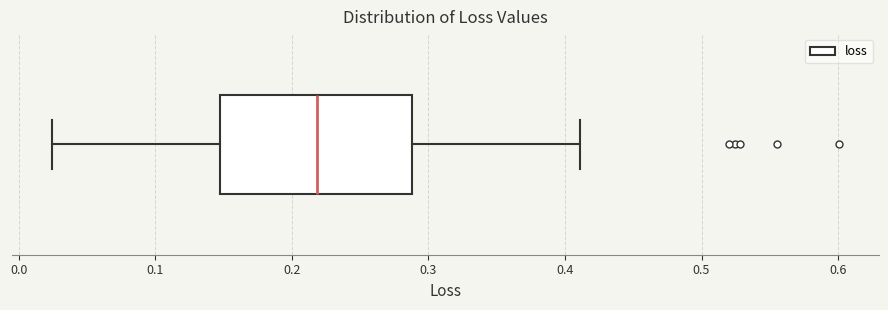

Where is the right edge of the box on the x-axis? The values are not printed on the chart, so give them approximately, as read against the axis.

0.29